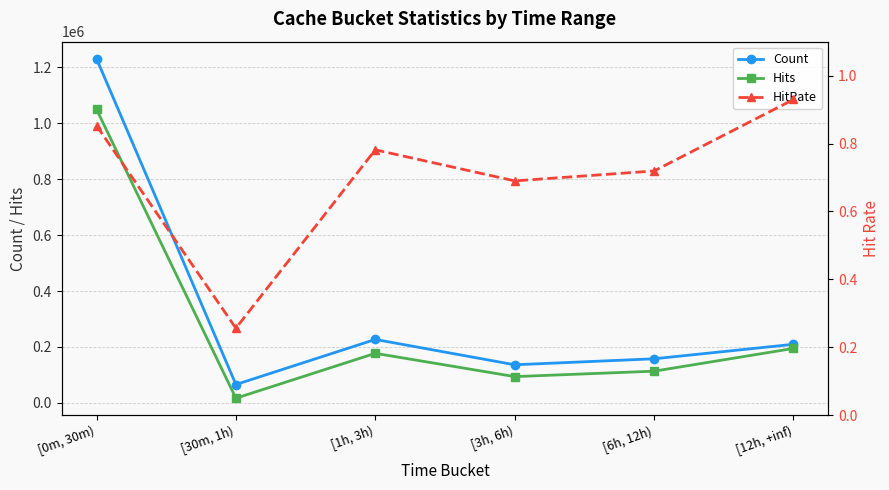

Is it true that HitRate equals 0.4 at [30m, 1h)?

False